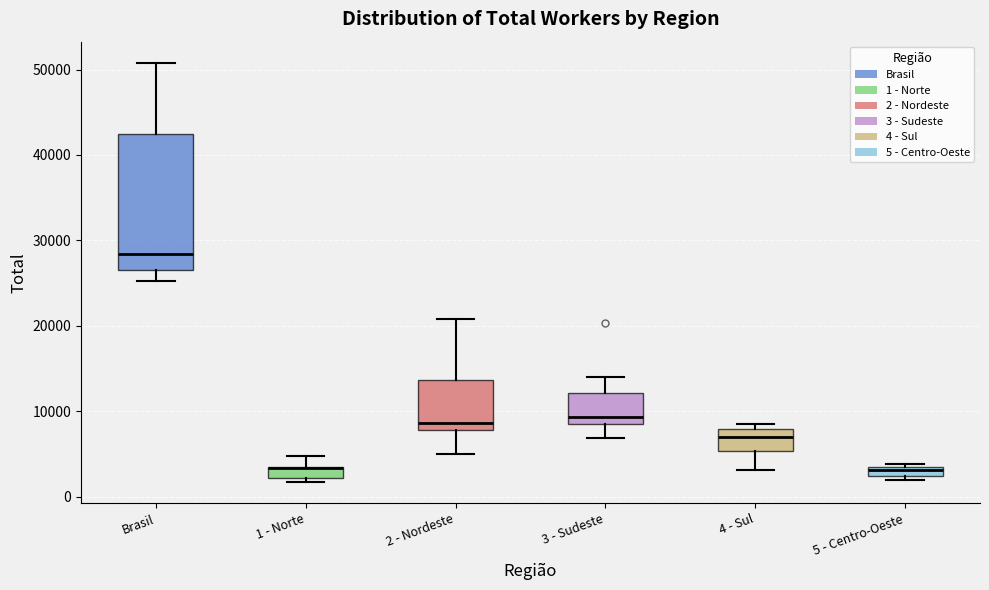

Which box is the tallest, from its lower edge to its upper edge?

Brasil